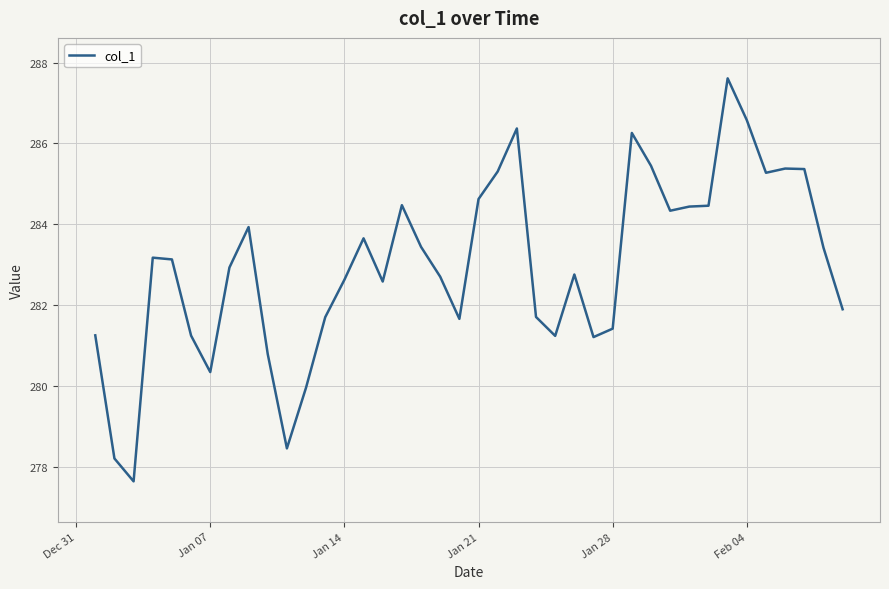

What is the maximum value shown in the chart?

287.6